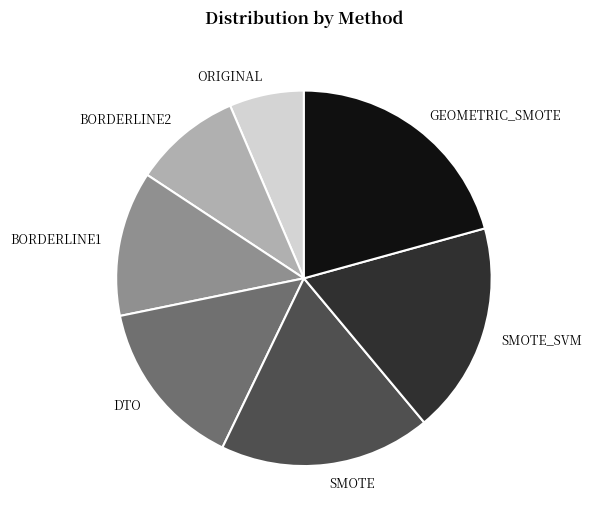

How many segments does this pie chart have?

7